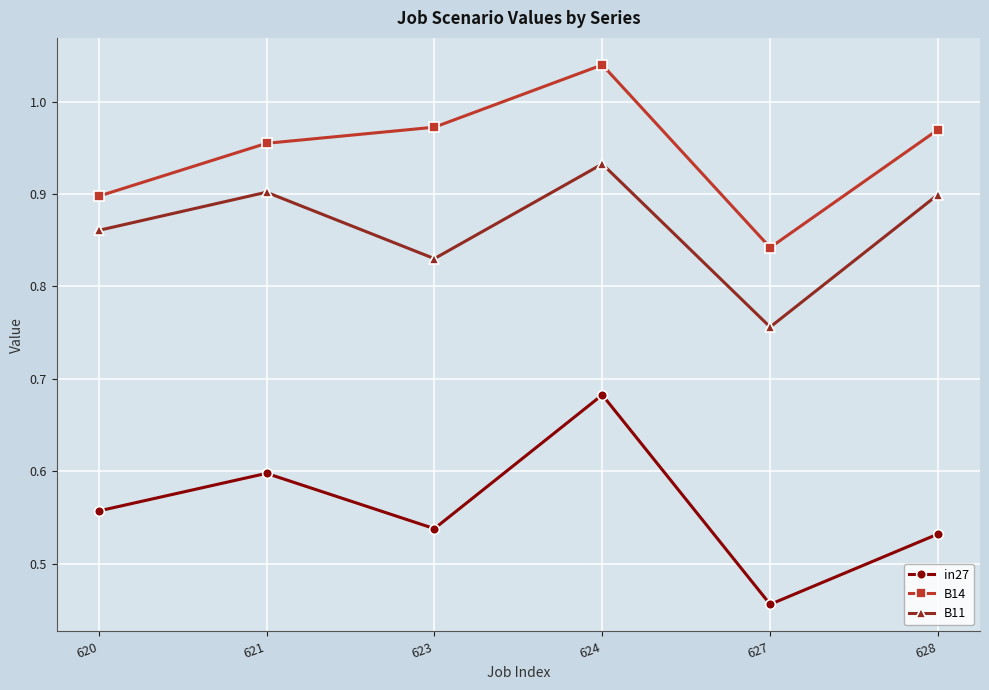

At which label is B14 closest to 0?

627